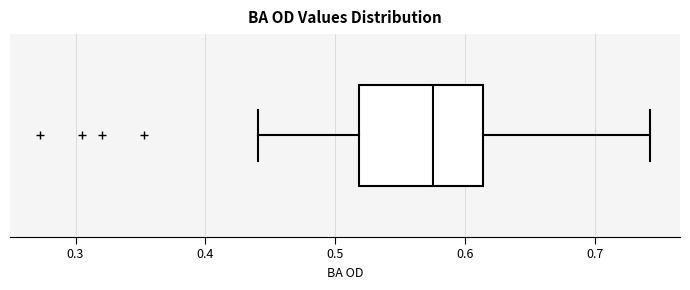

Read this box plot against the x-axis: the position of the median line, the range covered by the box, and the ends of both whiskers. The values are not printed on the chart, so give them approximately, as read against the axis.

median 0.58, box 0.52 to 0.61, whiskers 0.44 to 0.74